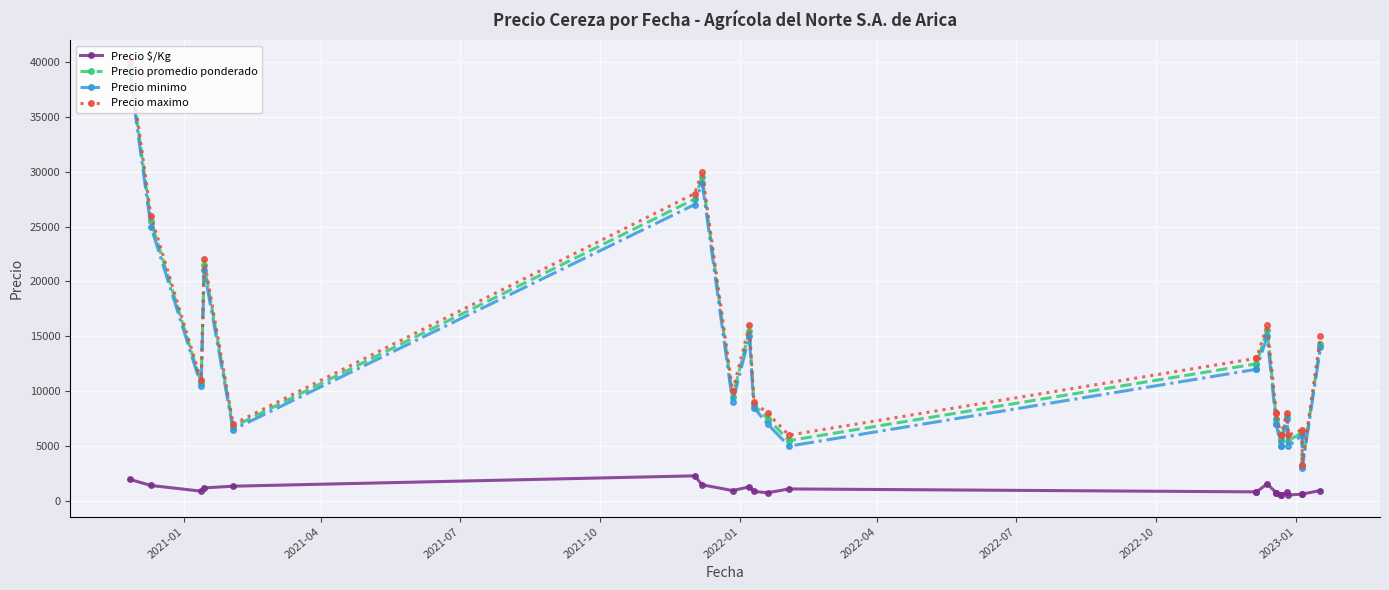

How many lines are shown in the chart?

4